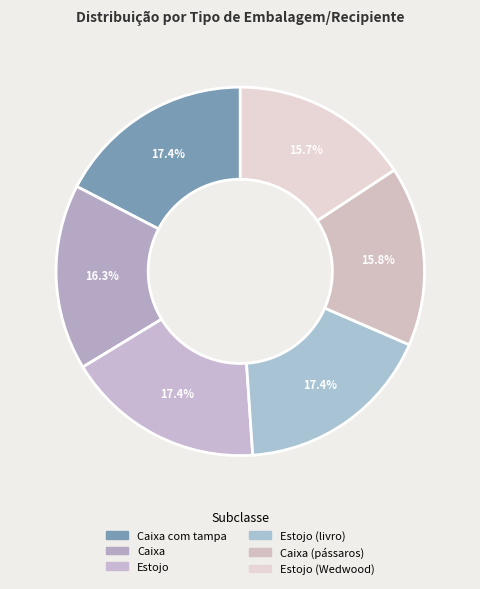

How many slices are in this pie chart?

6